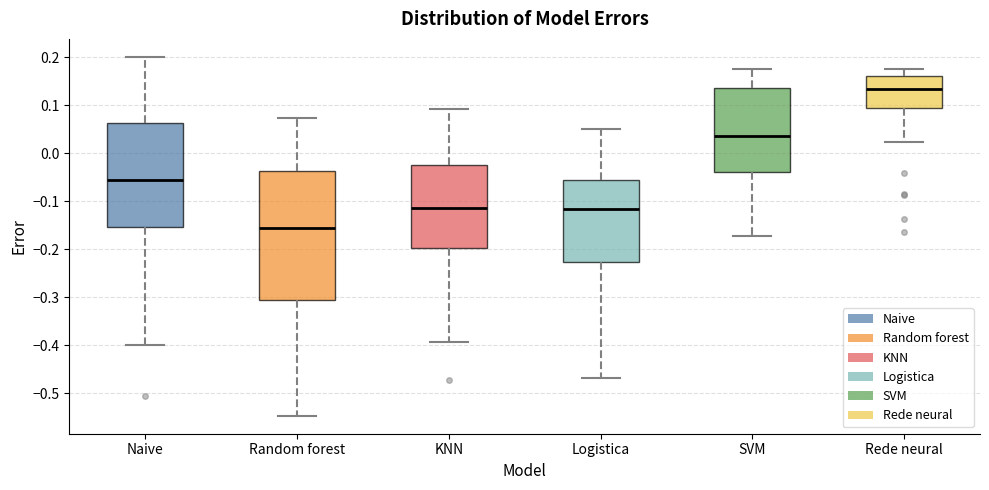

Which box has the lowest median line?

Random forest